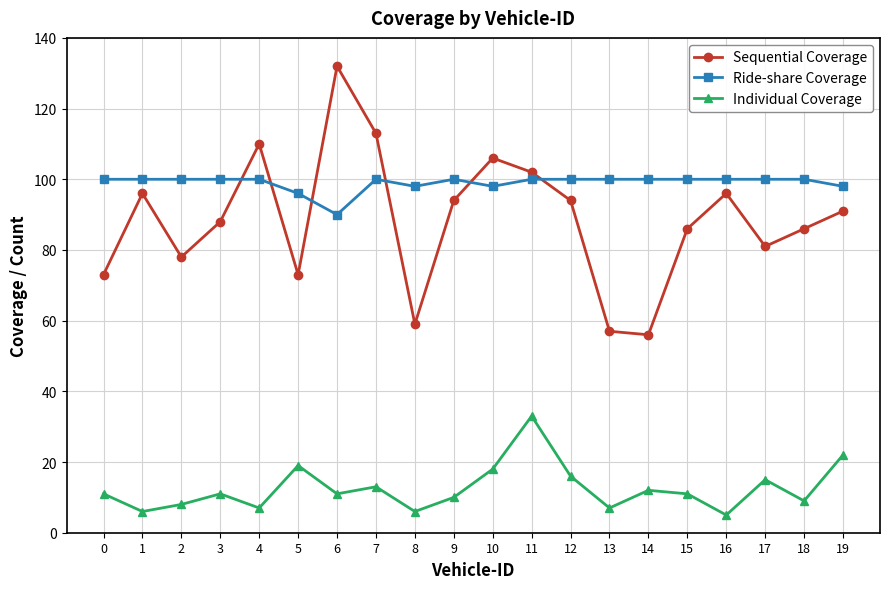

Which series has the largest range (max minus min)?

Sequential Coverage